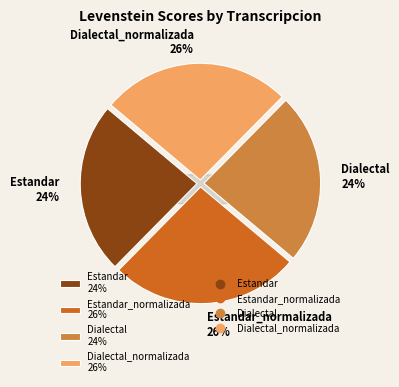

How many segments does this pie chart have?

4